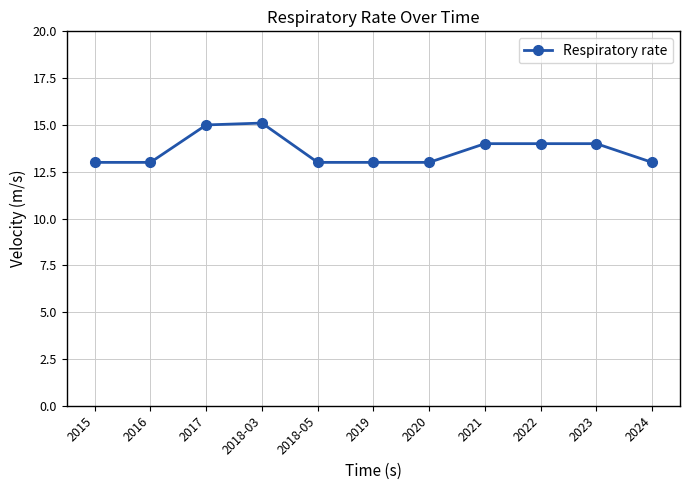

What is the maximum value shown in the chart?

15.1